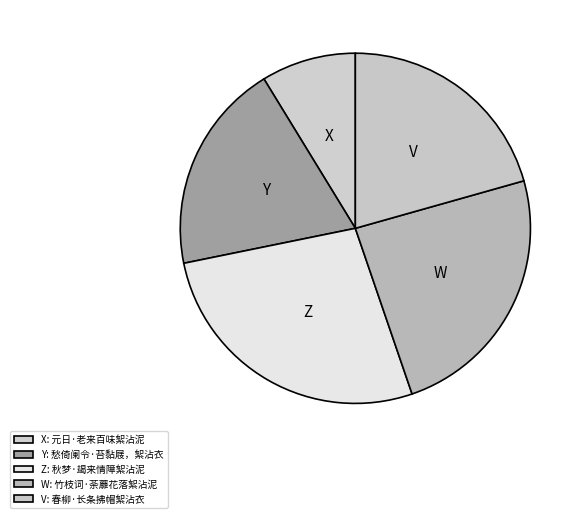

Is there a majority slice in this chart?

No